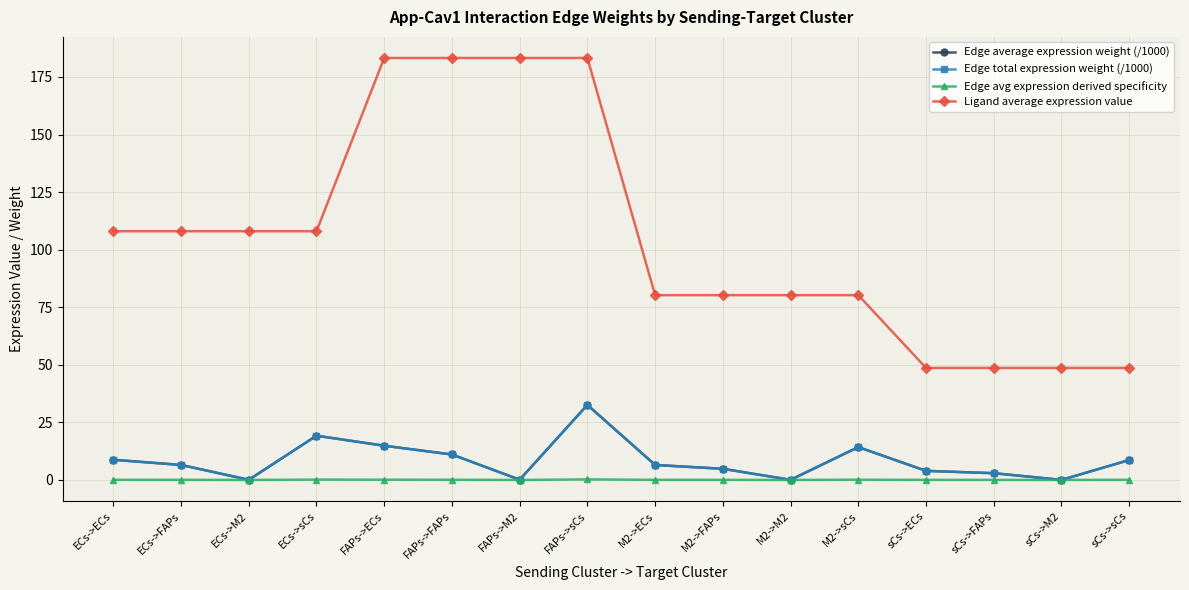

How many interior local valleys does the Edge average expression weight (/1000) series have?

4